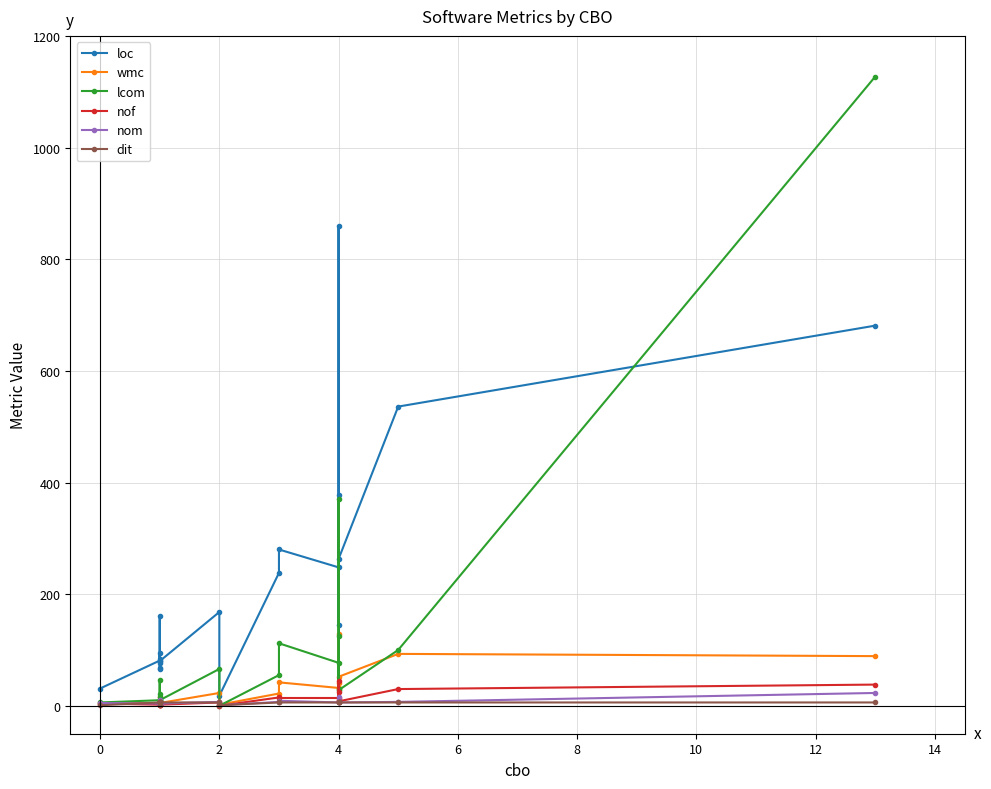

True or false: nof and lcom cross at least once.

False